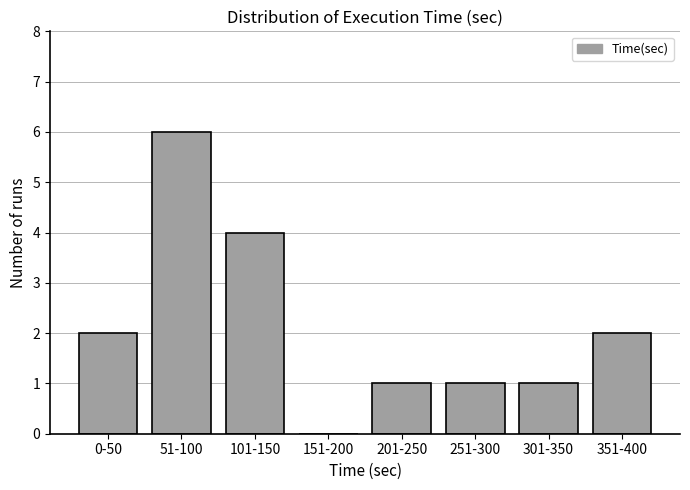

Reading left to right, list all the values displayed in this chart.

0-50=2	51-100=6	101-150=4	151-200=0	201-250=1	251-300=1	301-350=1	351-400=2